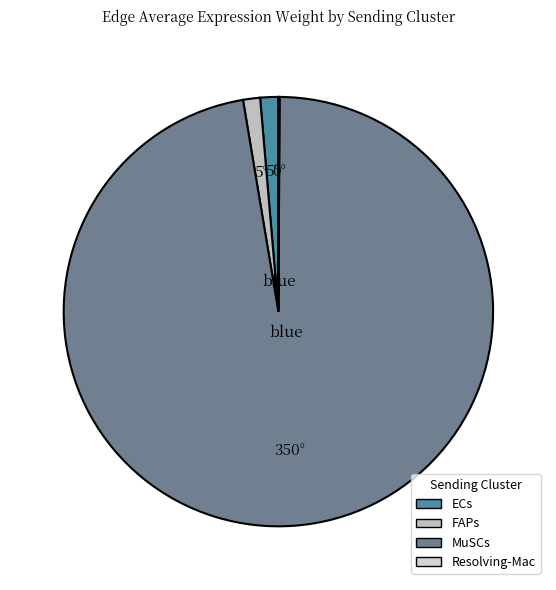

To the nearest percent, what portion does FAPs represent?

1%